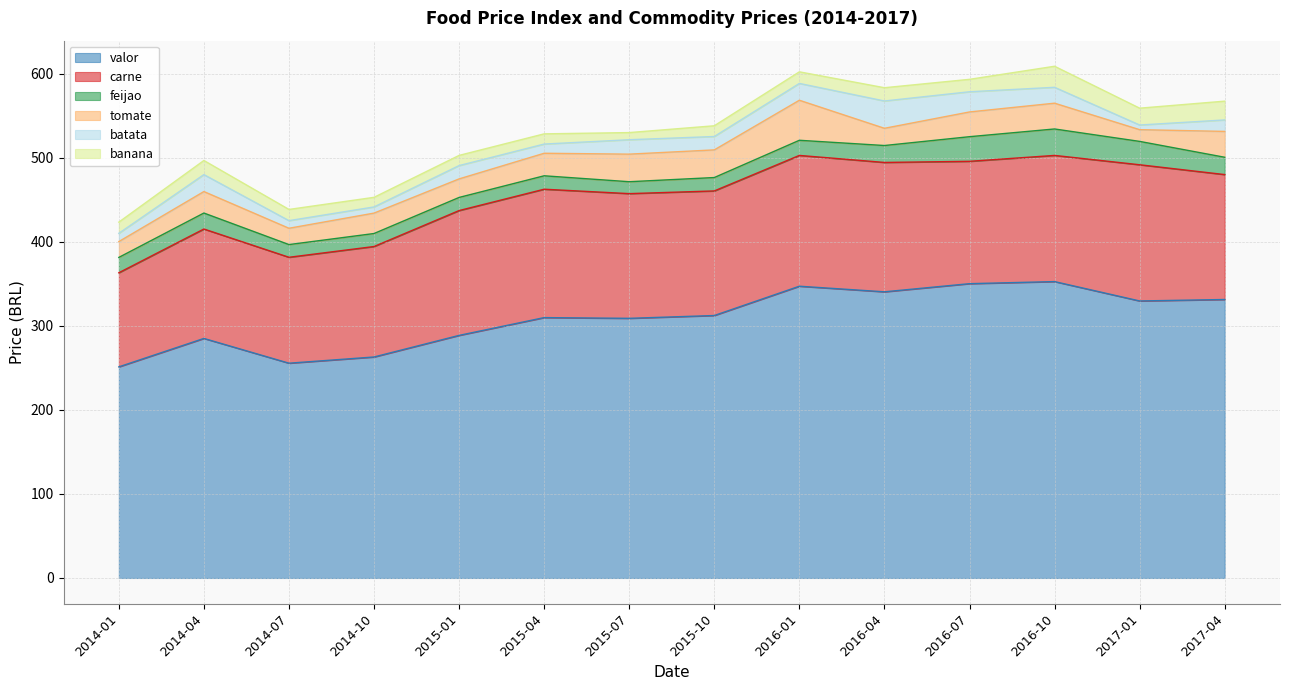

Between which two adjacent categories do tomate and feijao first intersect?

2016-07 and 2016-10